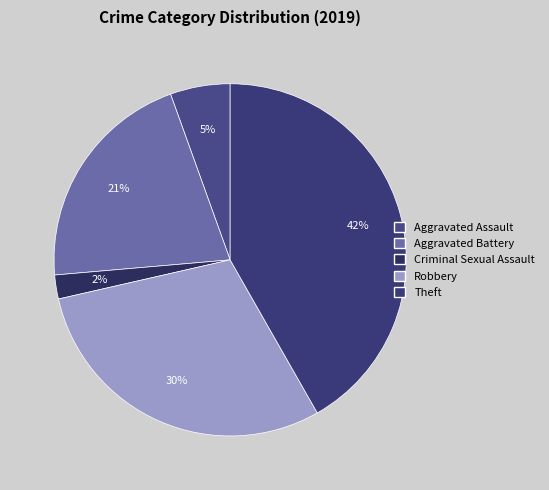

Rank the categories by value from highest to lowest.

Theft, Robbery, Aggravated Battery, Aggravated Assault, Criminal Sexual Assault